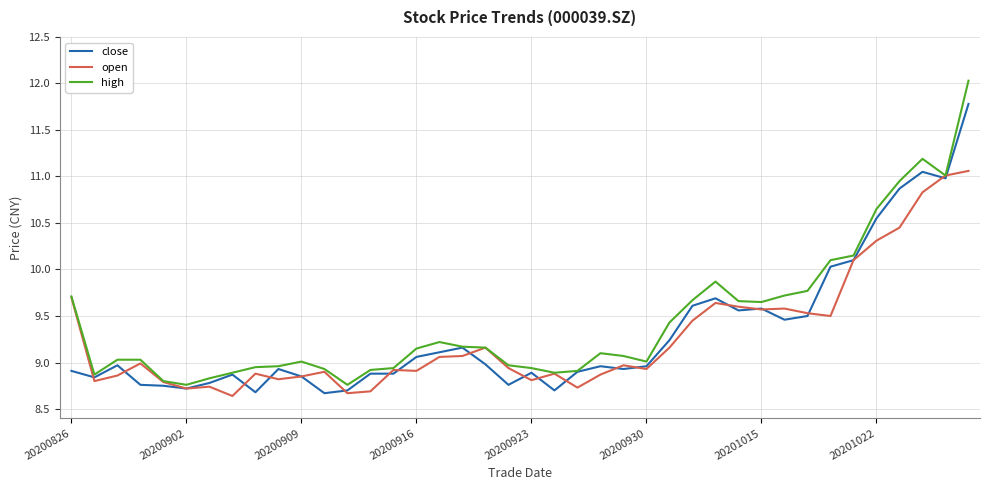

True or false: high has more than 2 interior local peaks.

True